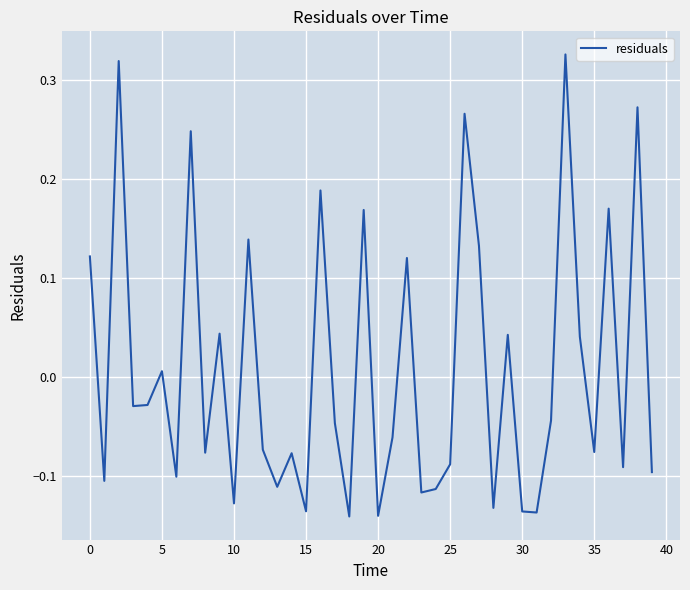

What is the difference between the maximum and minimum values?

0.5